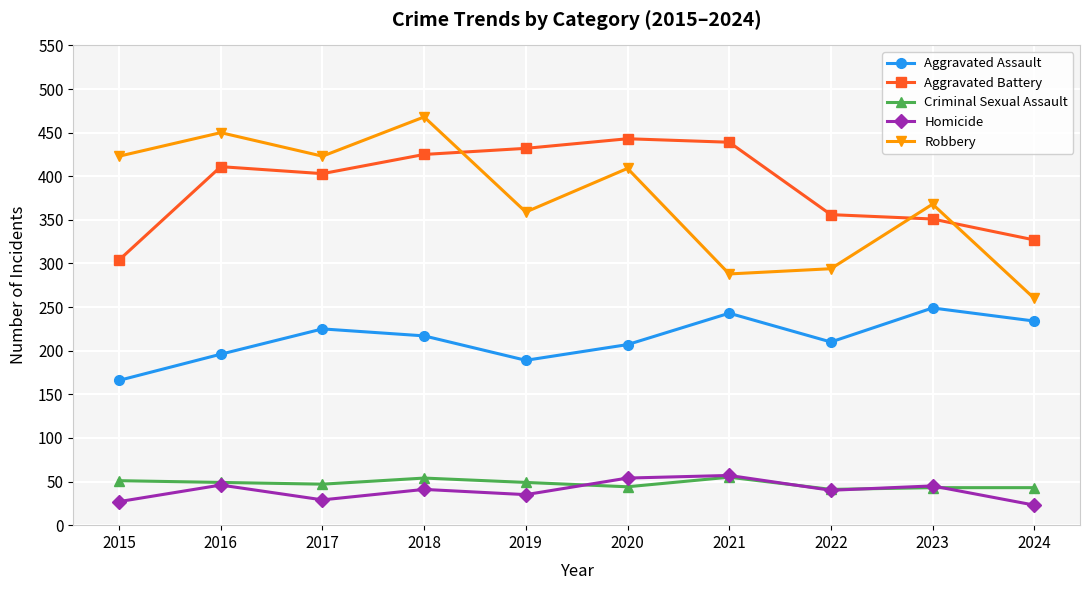

What is the highest value of the Criminal Sexual Assault series?

55